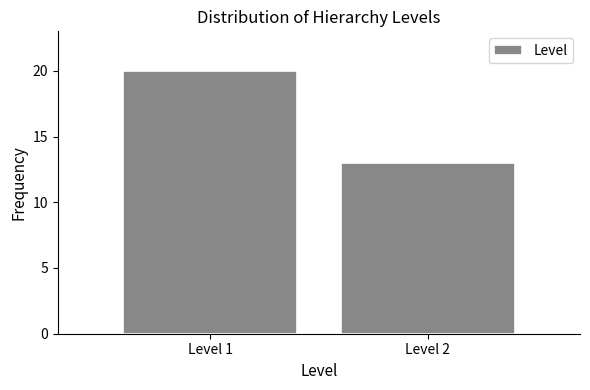

Reading left to right, transcribe all the data shown in this chart.

Level 1=20	Level 2=13